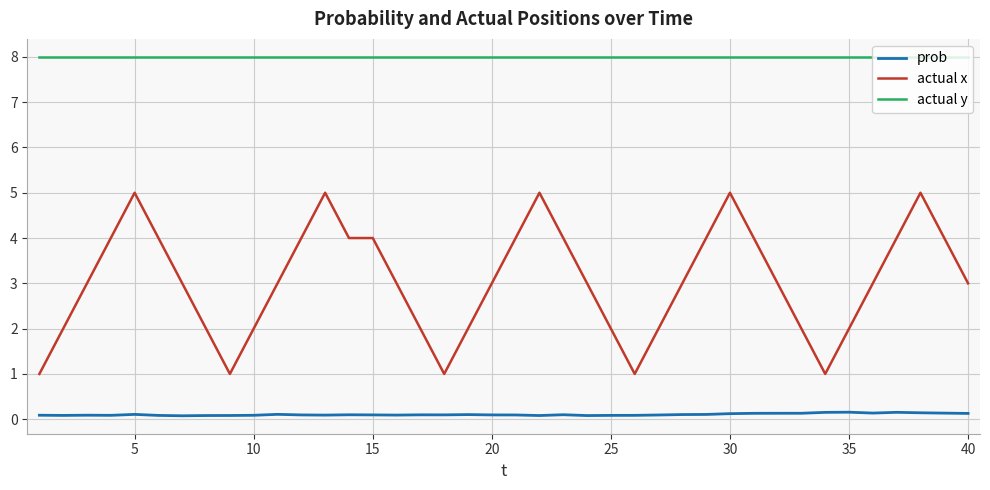

What is the difference between the maximum and minimum values in the actual x series?

4.0